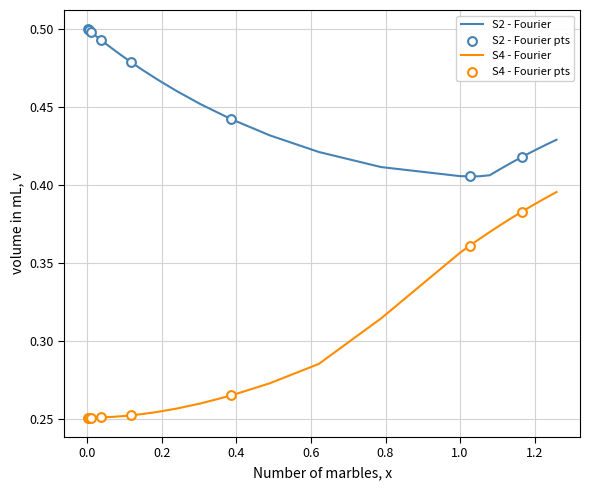

True or false: S4 - Fourier and S2 - Fourier cross at least once.

False